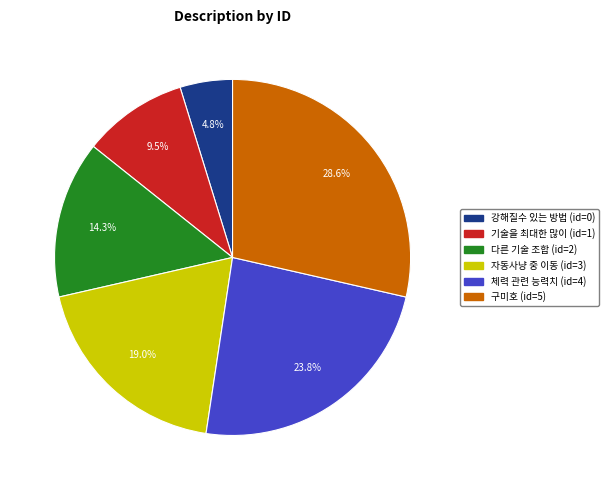

Is there any slice that represents more than half of the pie?

No